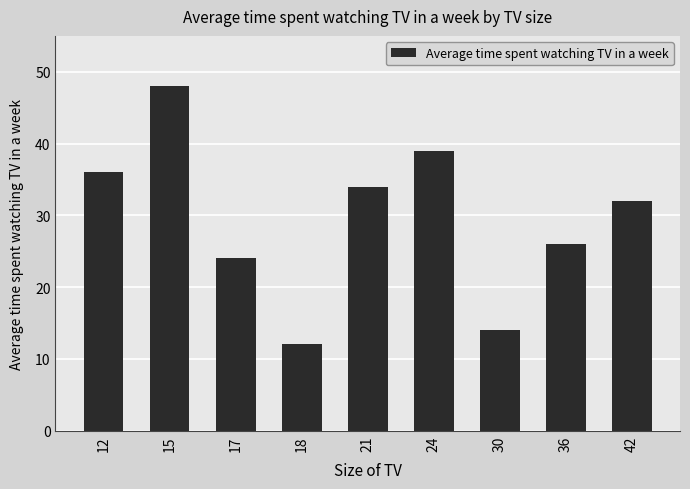

At which label does the data first exceed 32?

12